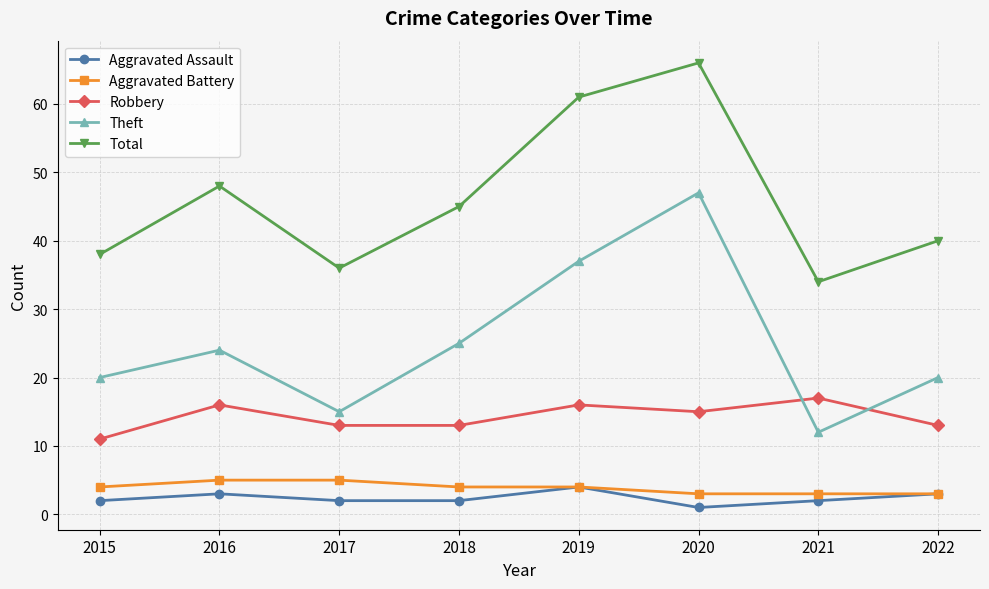

What is the minimum value shown in the chart?

1